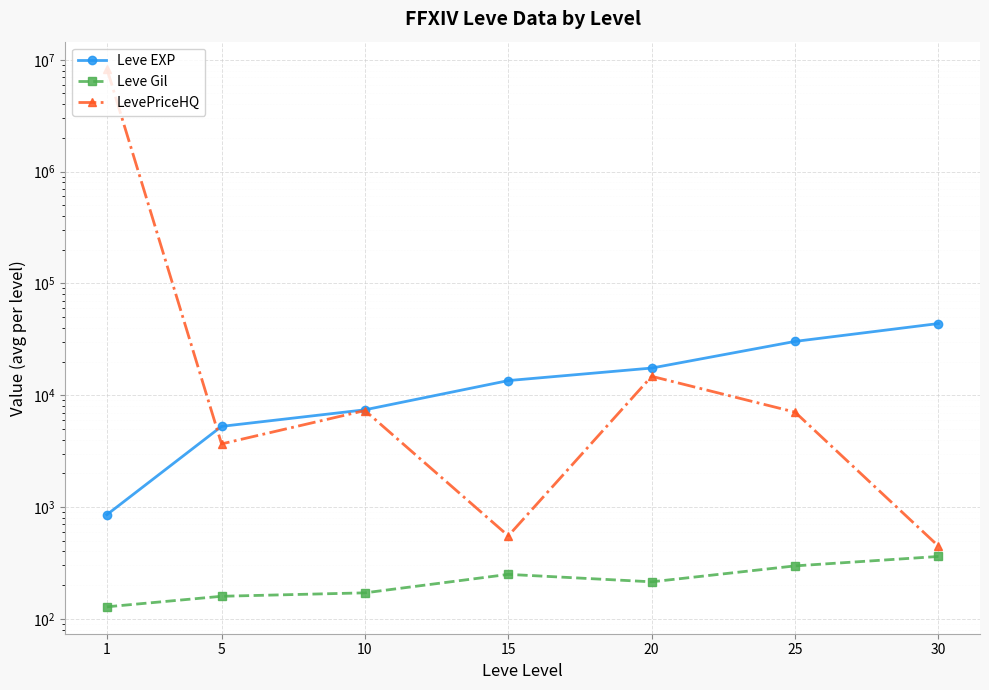

Reading left to right, extract all data points from this chart.

Leve EXP: 853.3	5261.7	7400.0	13510.0	17486.7	30270.0	43730.0
Leve Gil: 128.0	159.0	170.7	249.7	214.2	297.3	361.0
LevePriceHQ: 8341586.7	3666.7	7289.5	551.8	14753.2	7053.7	447.0